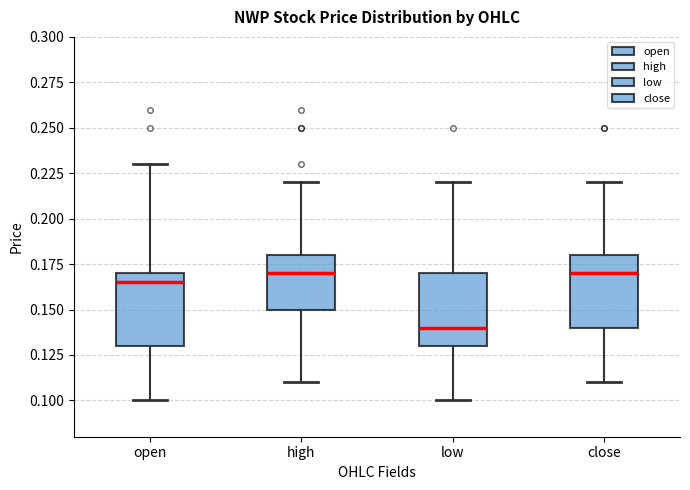

Reading left to right, read every box against the y-axis: the position of its median line, the range the box covers, and the ends of its whiskers. The values are not printed on the chart, so give them approximately, as read against the axis.

open: median 0.165, box 0.130 to 0.170, whiskers 0.100 to 0.230
high: median 0.170, box 0.150 to 0.180, whiskers 0.110 to 0.220
low: median 0.140, box 0.130 to 0.170, whiskers 0.100 to 0.220
close: median 0.170, box 0.140 to 0.180, whiskers 0.110 to 0.220